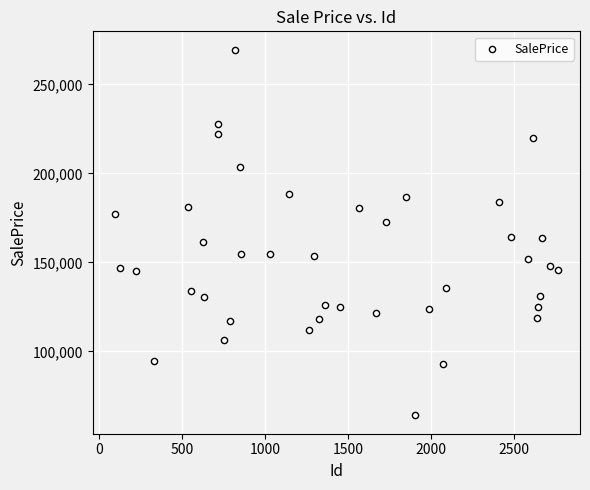

What is the range of X values (max minus min)?

2671.0